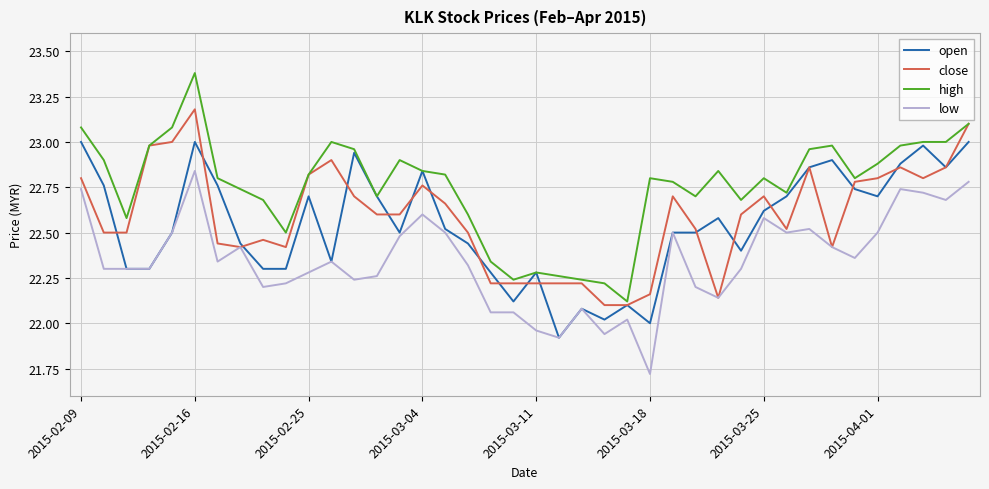

What is the maximum value shown in the chart?

23.4